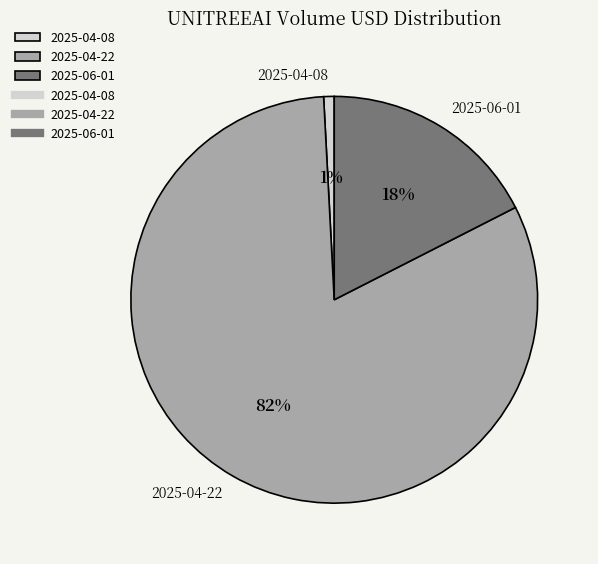

Which has a higher value, 2025-04-22 or 2025-06-01?

2025-04-22